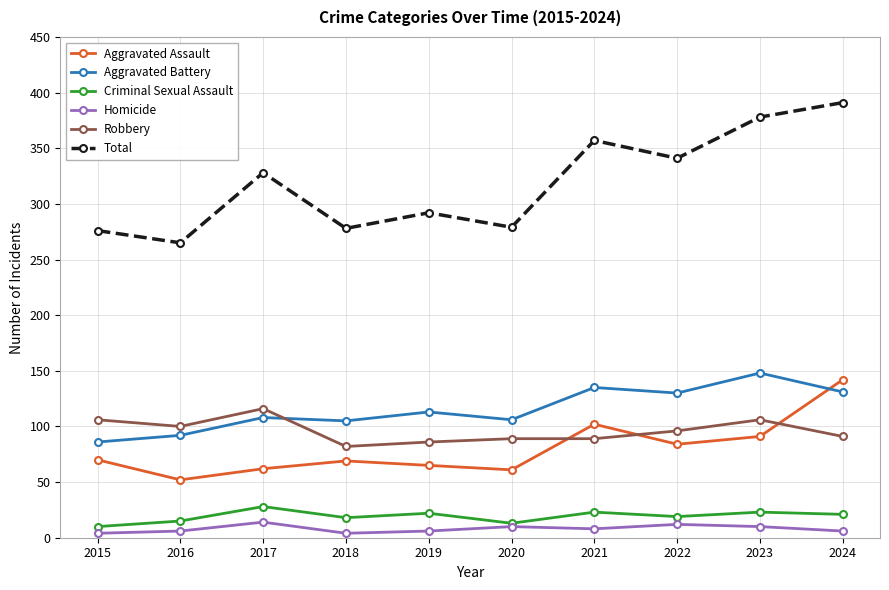

At which category does the chart reach its peak across all series?

2024